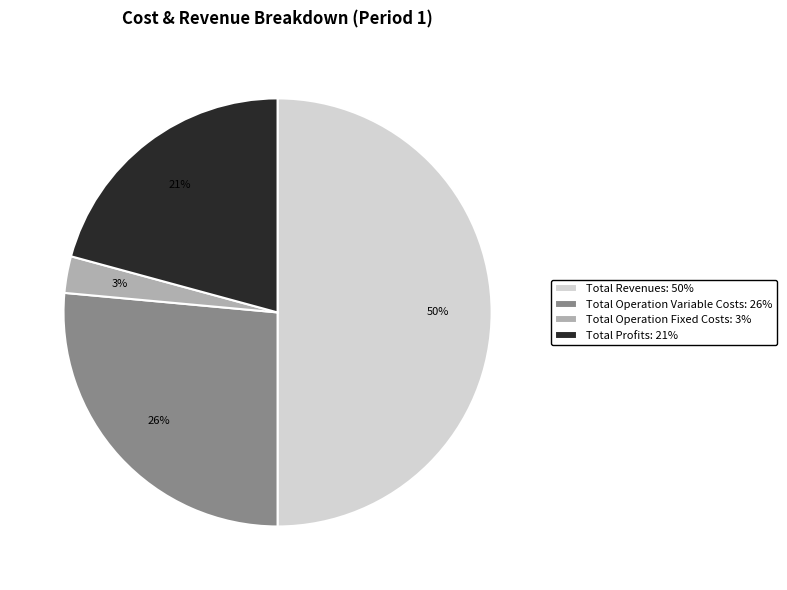

Count the number of slices in the pie.

4